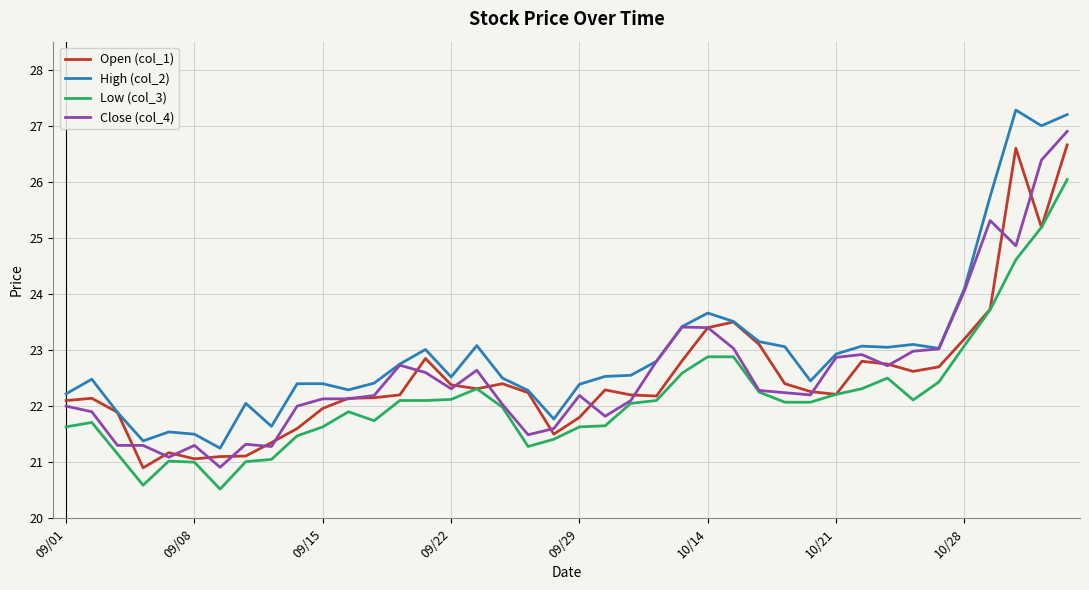

What is the difference between the maximum and minimum values in the Open (col_1) series?

5.8